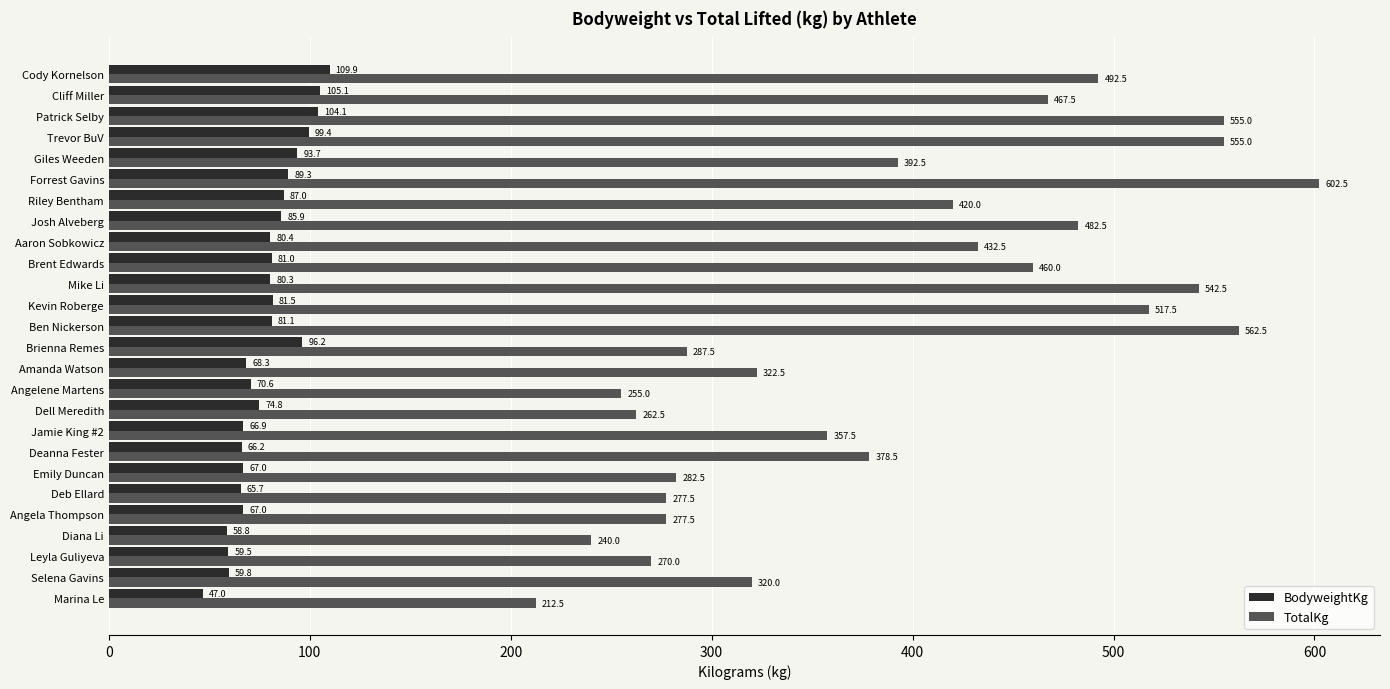

What is the sum of all BodyweightKg values?

2046.5